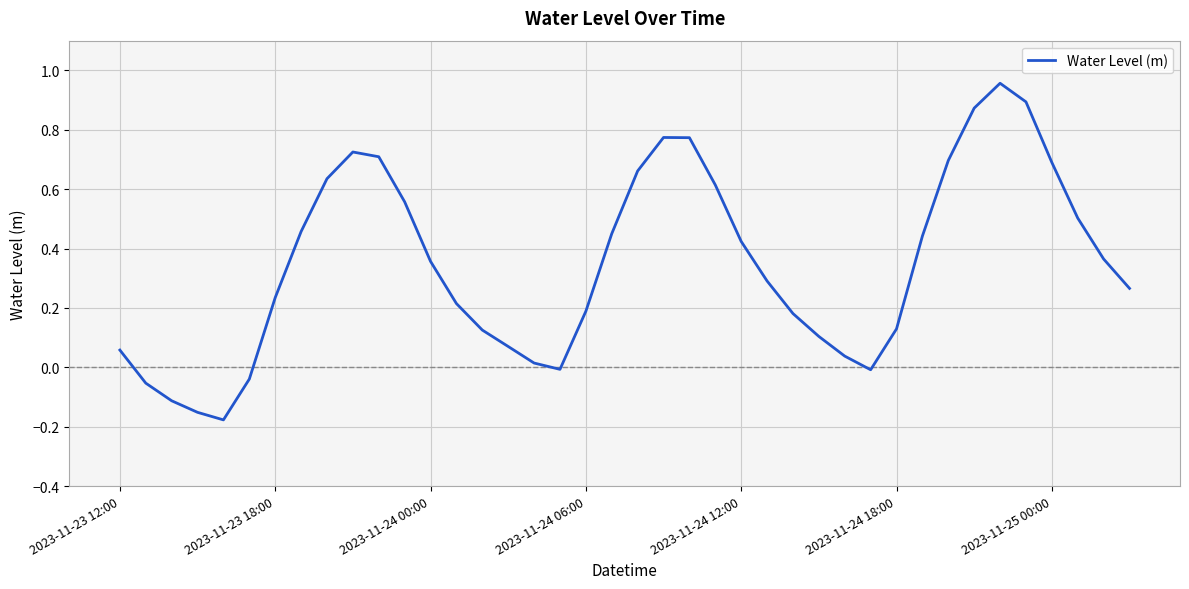

What is the difference between the maximum and minimum values?

1.1